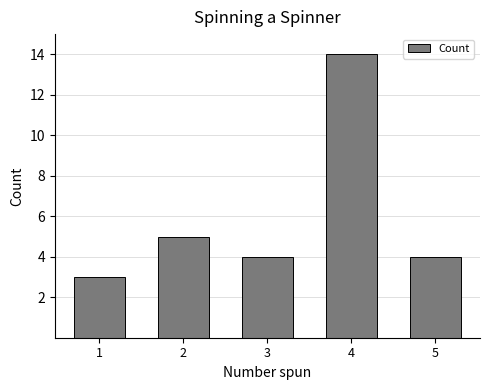

How many bars are there in total?

5